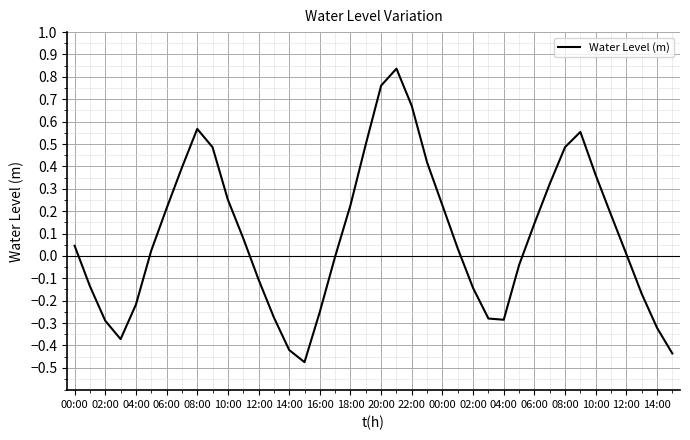

Does the chart display data point markers on the line(s)?

No